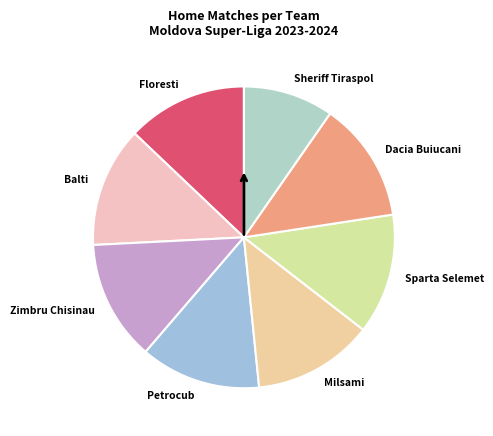

Approximately how many times larger is the value at Balti compared to Dacia Buiucani?

1.0